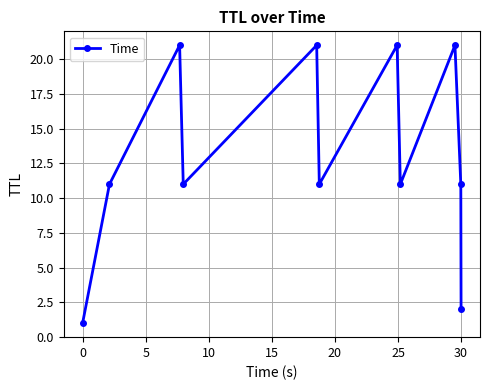

Reading left to right, what are all the values shown in this chart?

1	11	21	11	21	11	21	11	21	11	2